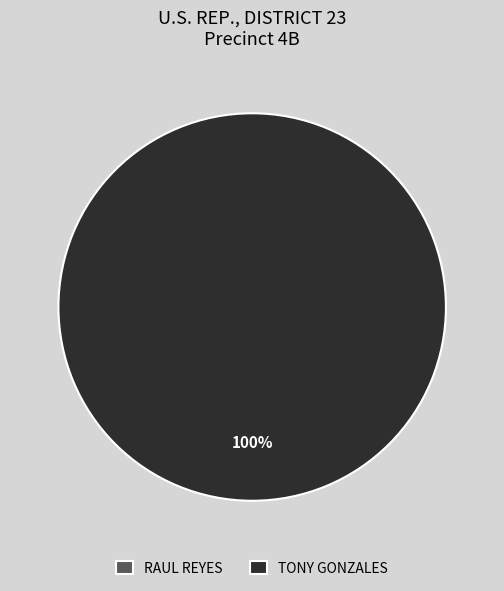

Is TONY GONZALES the majority of the pie?

Yes